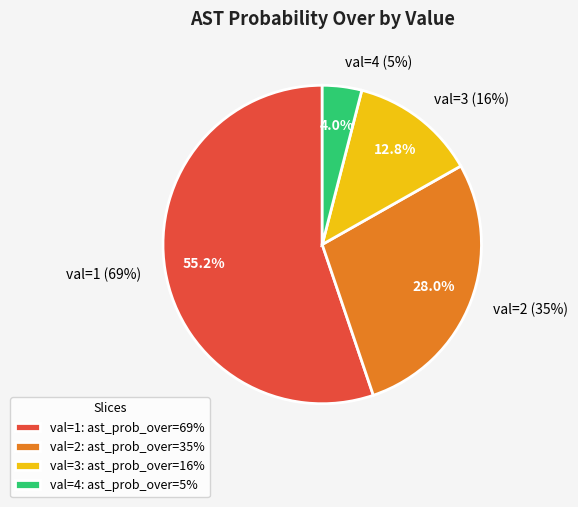

The val=12 slice represents 8% of the pie. True or false?

False